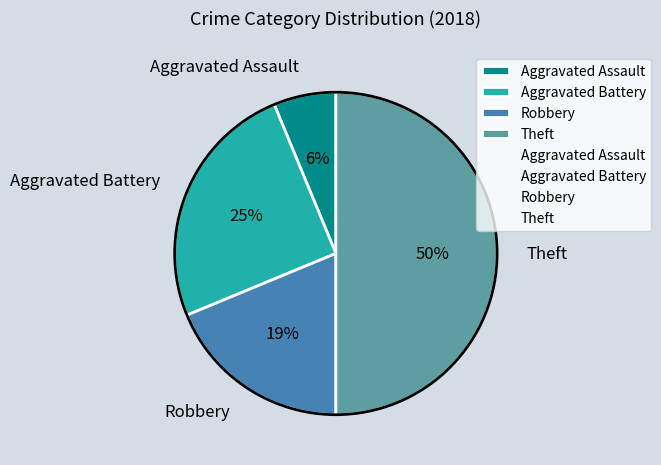

What percentage is the Aggravated Assault slice, to the nearest percent?

6%